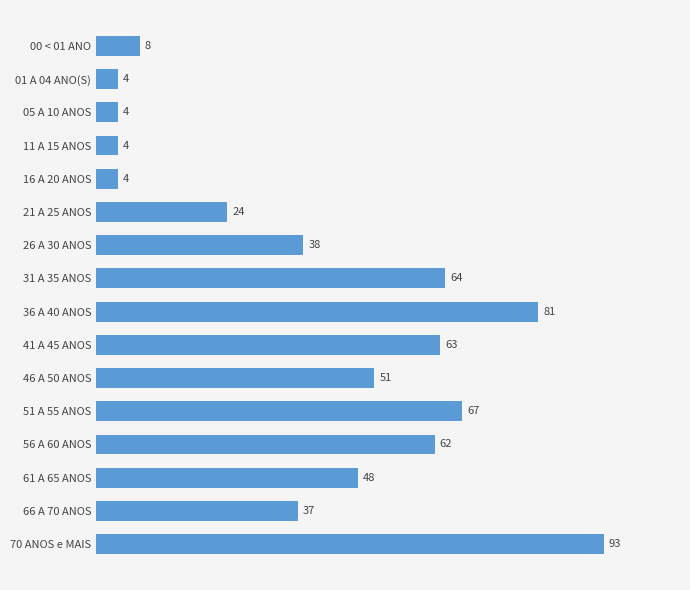

What is the greatest value displayed?

93